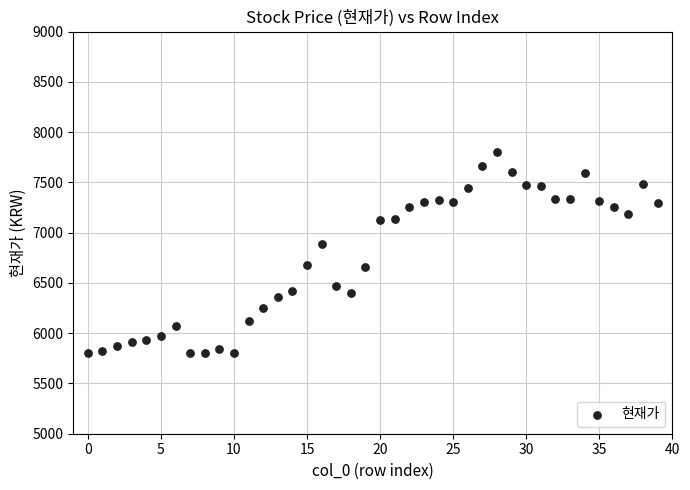

What is the range of Y values (max minus min)?

2000